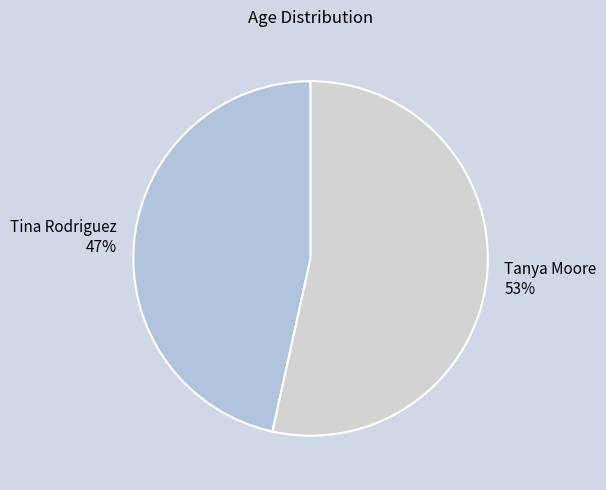

To the nearest percent, what is the combined percentage of Tina Rodriguez and Tanya Moore?

100%